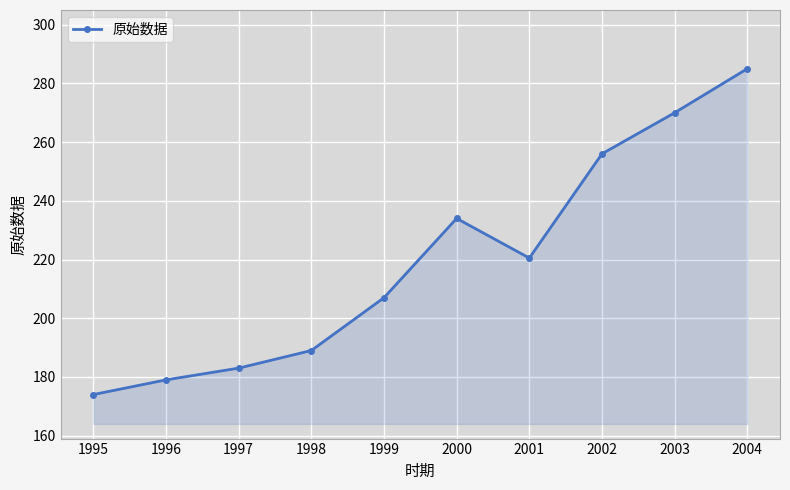

How many data points are less than 220?

5